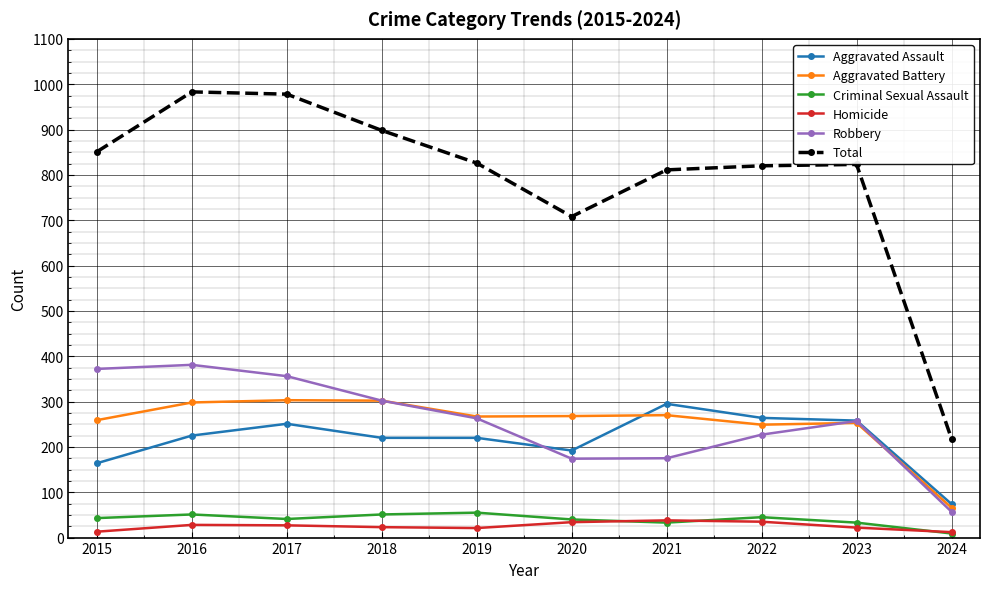

What is the minimum value for Aggravated Assault?

74